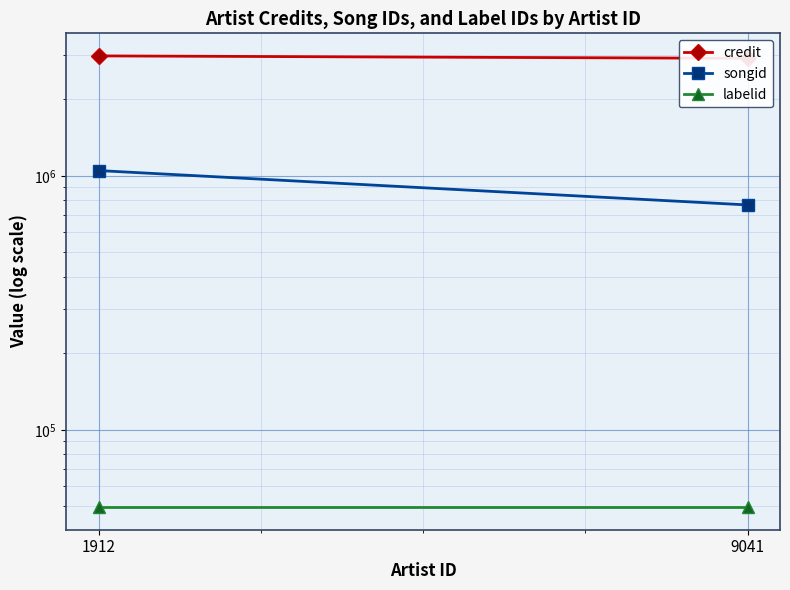

What is the sum of all labelid values?

99128